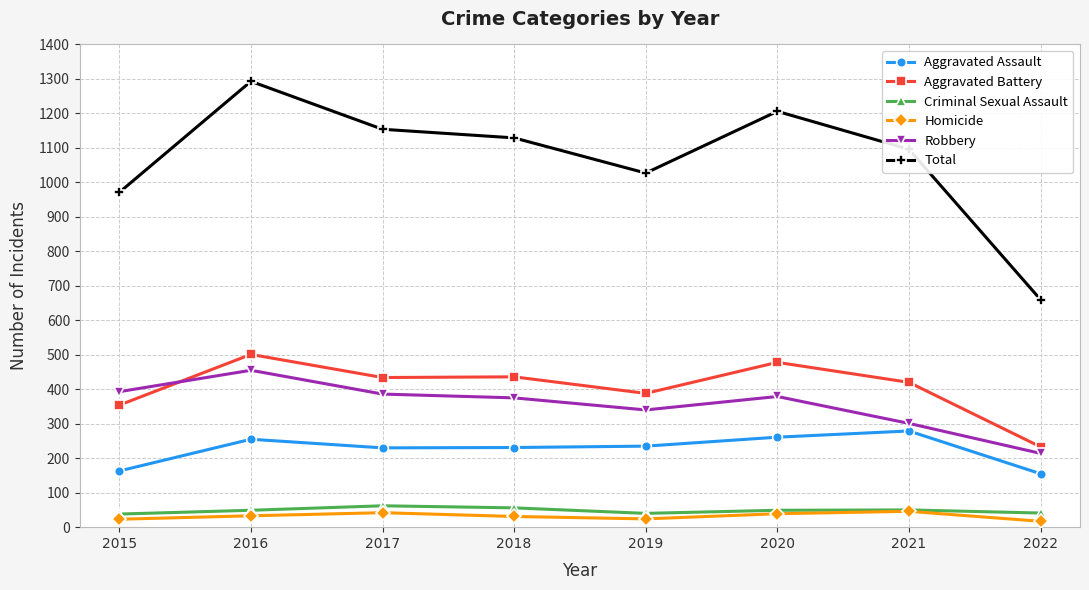

What is the total value across all series at 2015?

1942